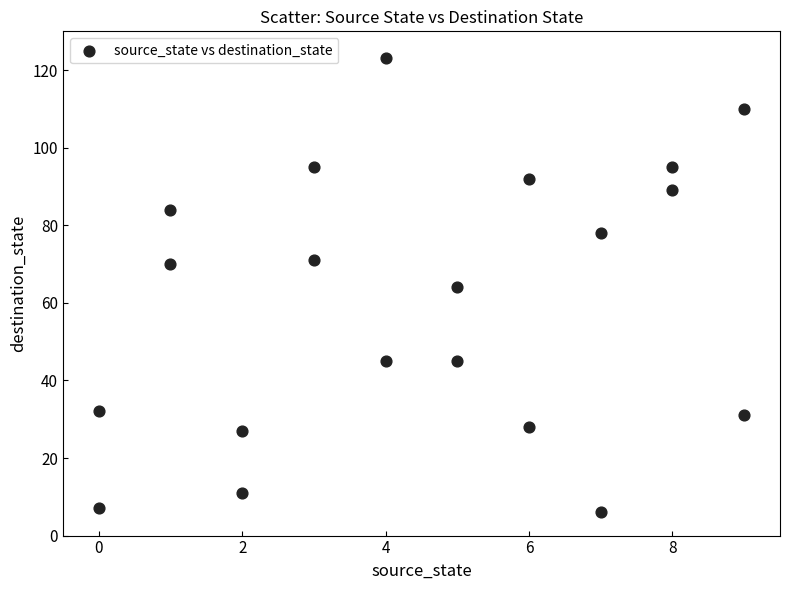

What is the range of Y values (max minus min)?

117